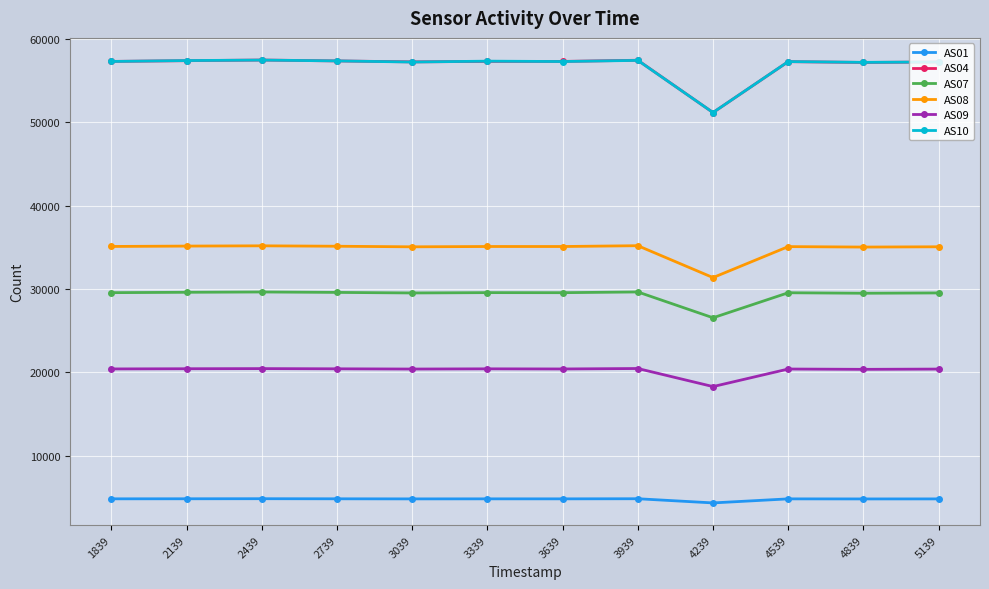

True or false: AS10 has more than 1 points higher than both neighbors.

True